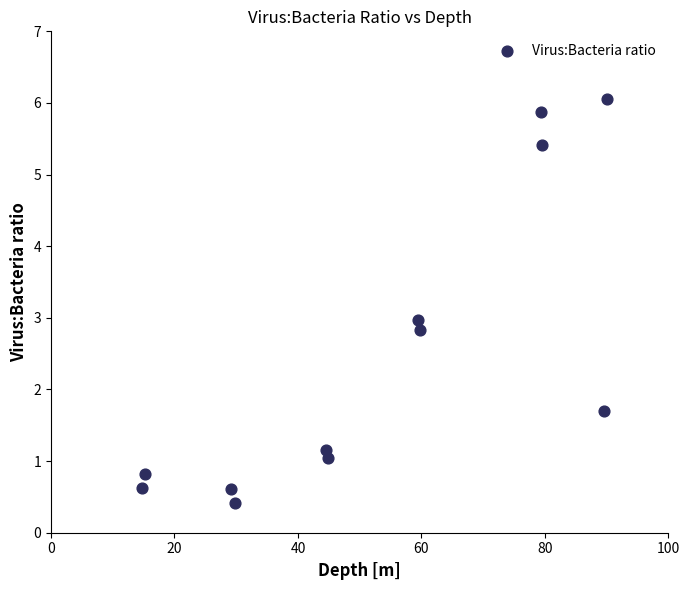

What is the average Y value?

2.5